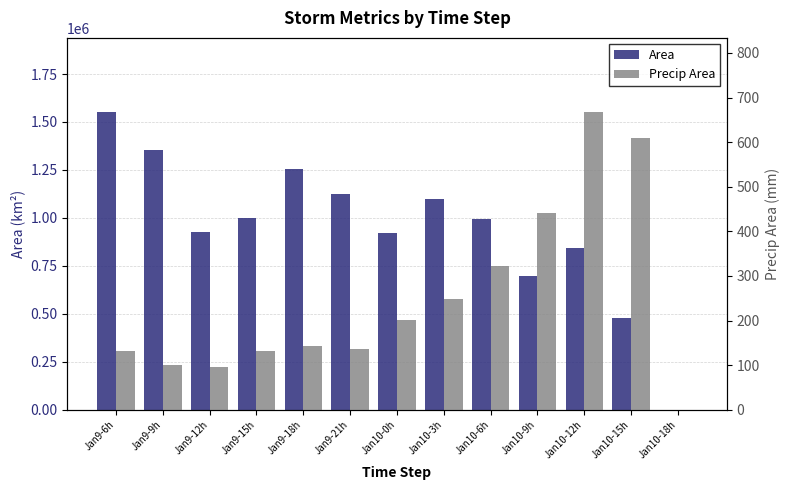

Is the value of Precip Area at Jan9-6h greater than the value of Area at Jan9-21h?

No